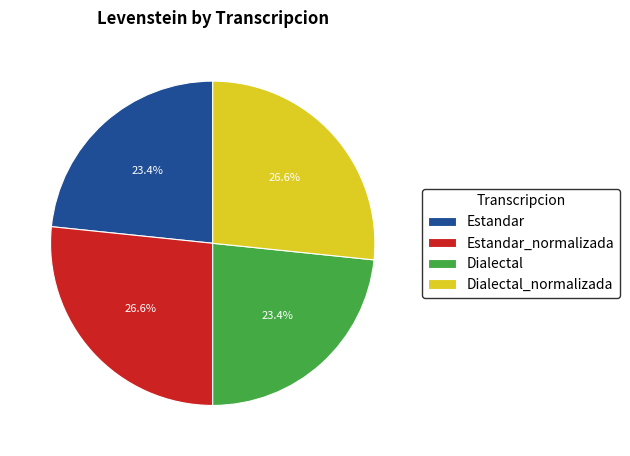

To the nearest percent, what is the difference between the largest and smallest slice percentages?

3%